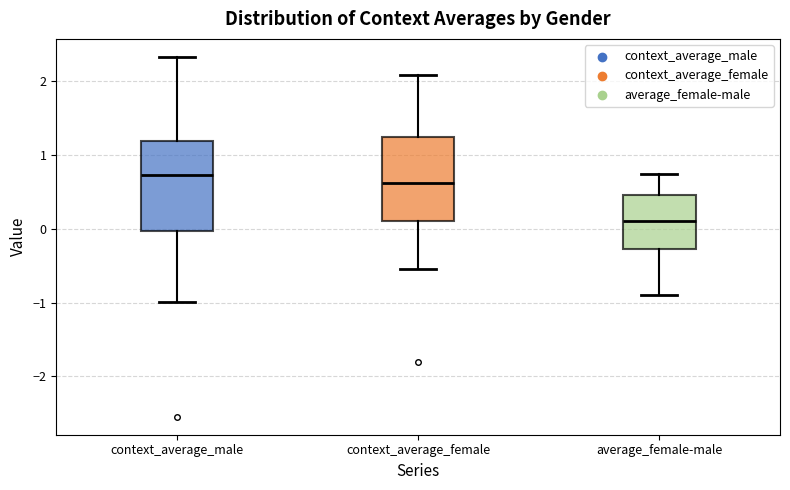

Reading left to right, read every box against the y-axis: the position of its median line, the range the box covers, and the ends of its whiskers. The values are not printed on the chart, so give them approximately, as read against the axis.

context_average_male: median 0.7, box 0.0 to 1.2, whiskers -1.0 to 2.3
context_average_female: median 0.6, box 0.1 to 1.2, whiskers -0.5 to 2.1
average_female-male: median 0.1, box -0.3 to 0.5, whiskers -0.9 to 0.7